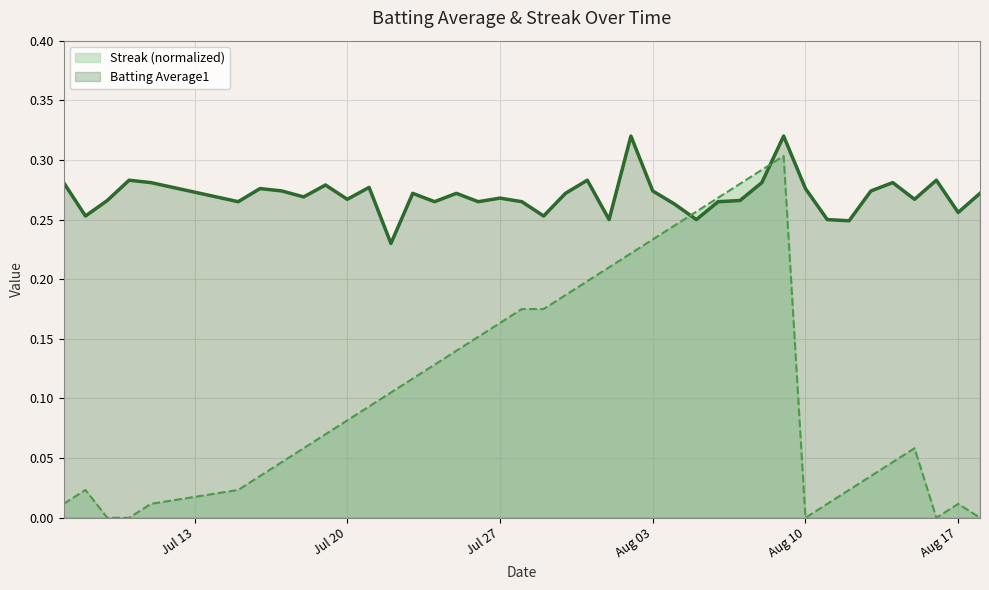

At which category does Batting Average1 reach its first local peak?

2010-07-10